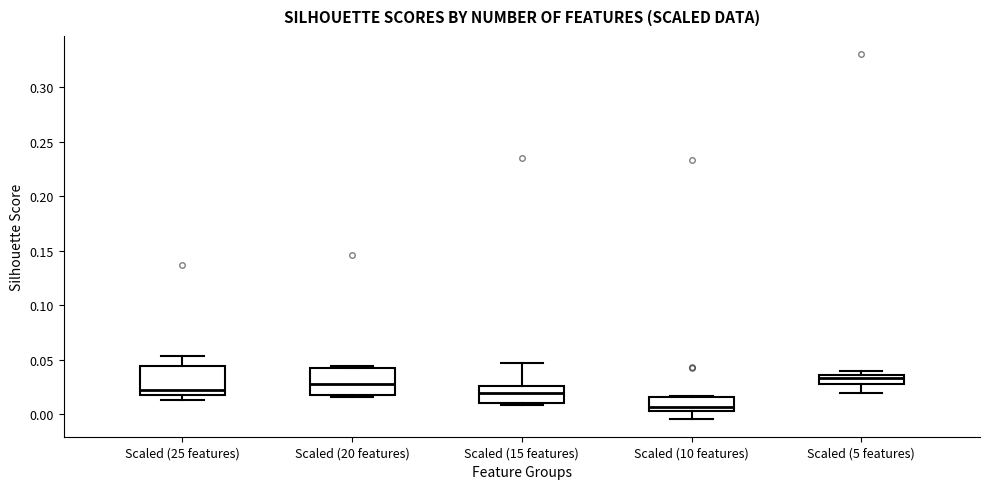

Which box has the highest median line?

Scaled (5 features)